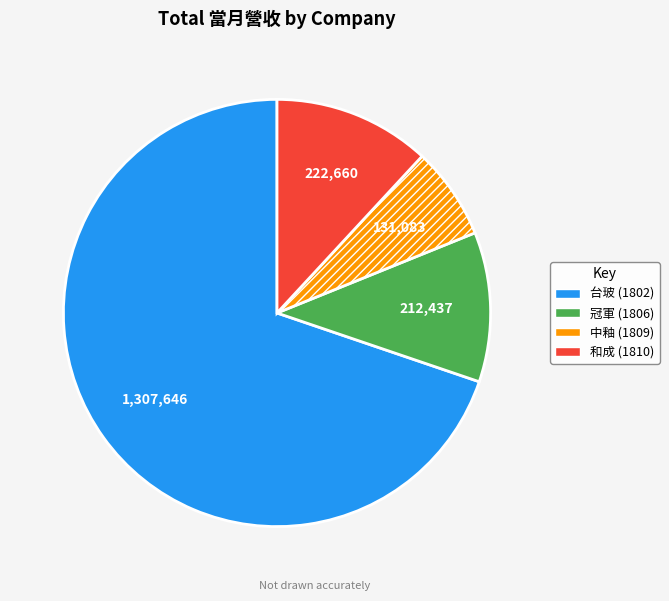

The 和成 (1810) slice represents 12% of the pie. True or false?

True